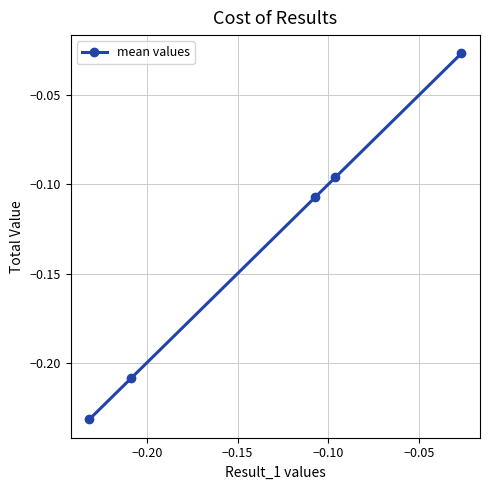

Is this an area chart (filled region under the line)?

No